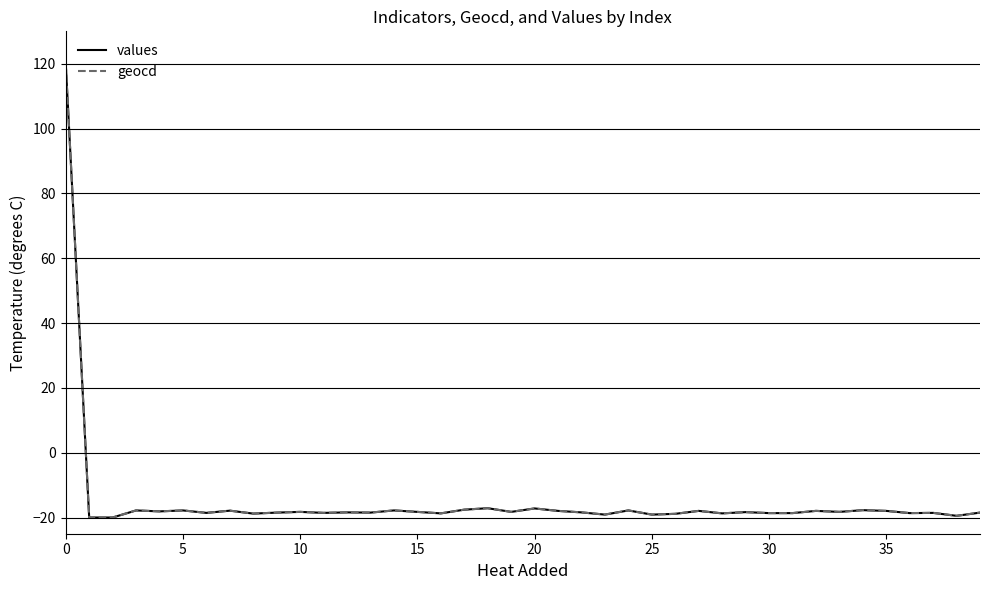

What are all the series names shown in the legend?

values, geocd